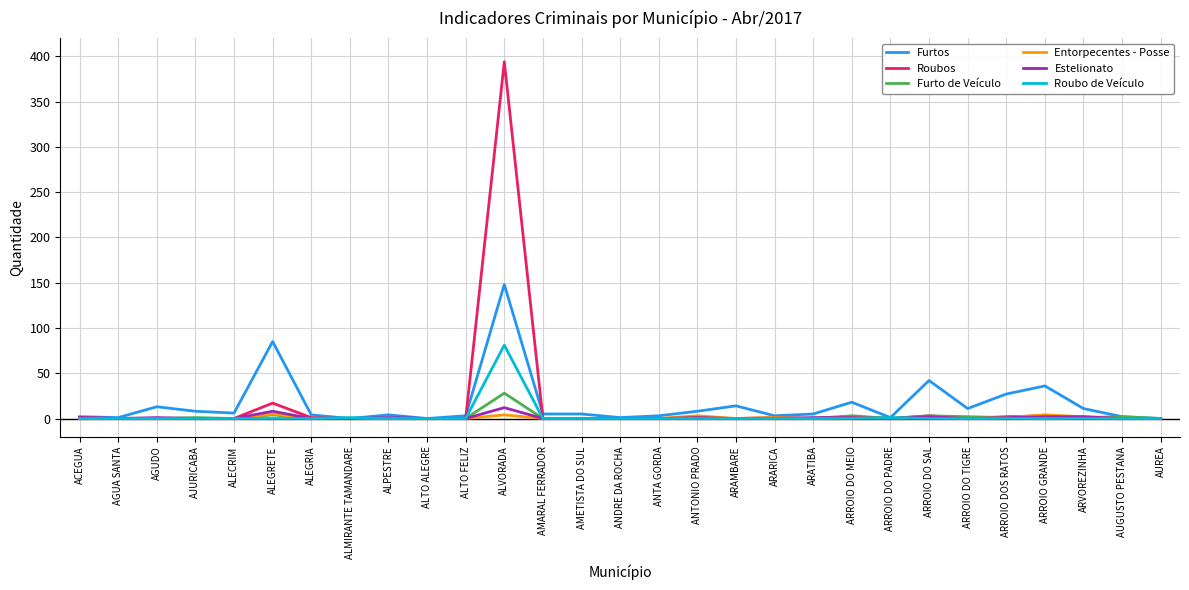

Is this an area chart (filled region under the line)?

No